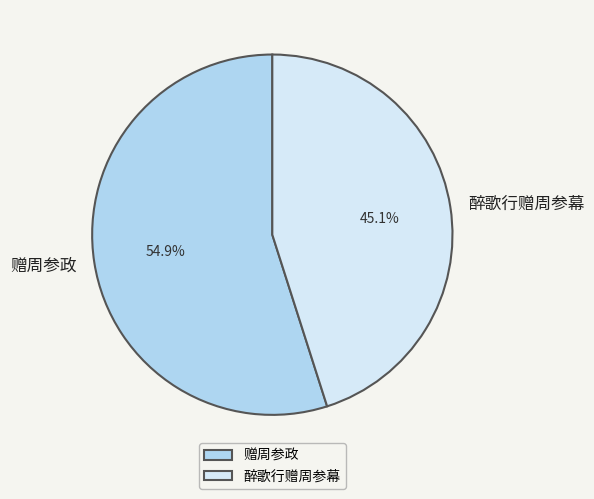

How many segments does this pie chart have?

2